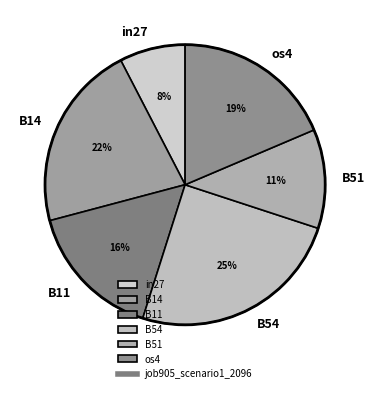

Which has a higher value, B11 or in27?

B11